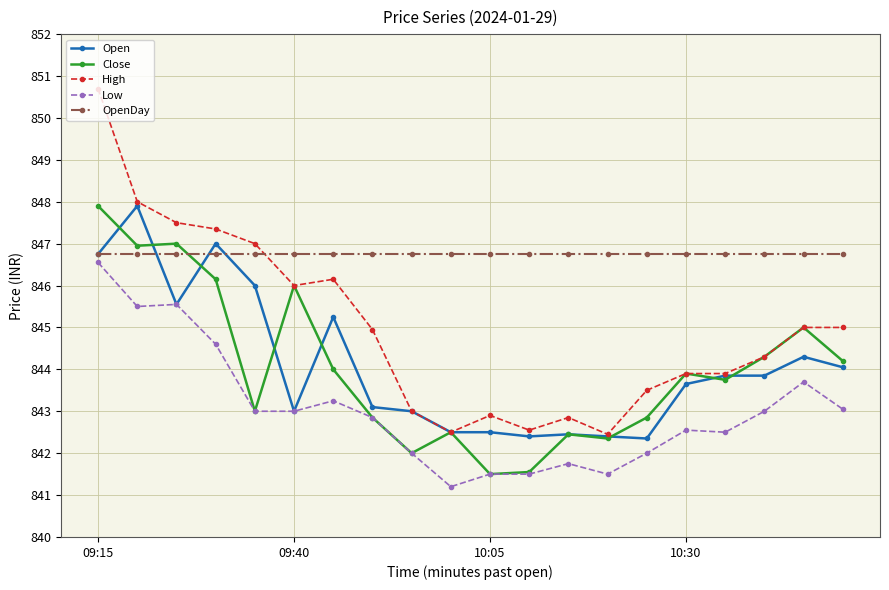

How many distinct data groups are displayed?

5